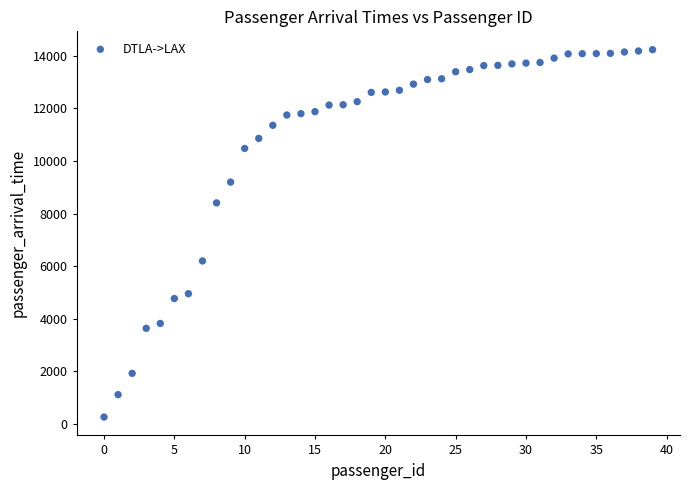

What is the range of Y values (max minus min)?

13968